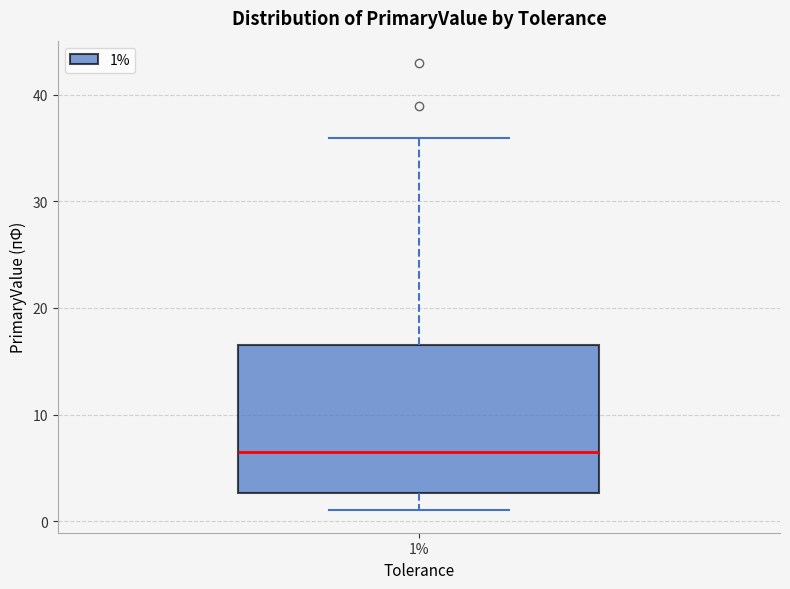

Where is the upper edge of the box at x = 1% on the y-axis? The values are not printed on the chart, so give them approximately, as read against the axis.

17